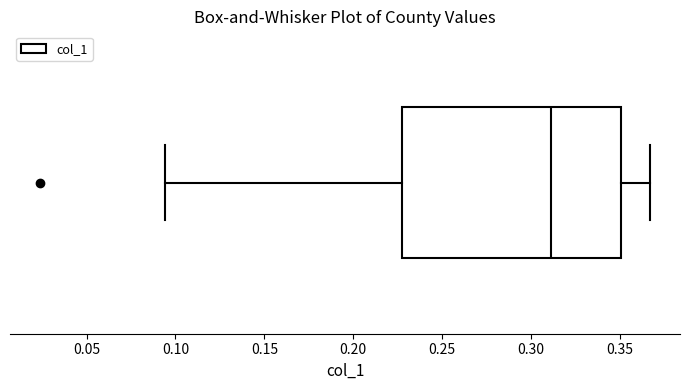

Transcribe this box plot: give where the median line is, the range the box spans, and where the two whiskers end, as read against the x-axis. The values are not printed on the chart, so give them approximately, as read against the axis.

median 0.310, box 0.230 to 0.350, whiskers 0.095 to 0.365